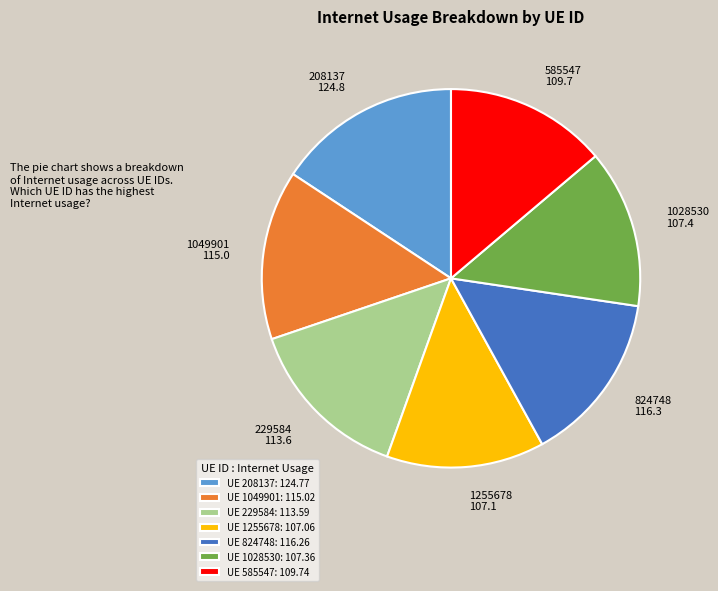

Do 1255678 and 208137 together represent more than half of the pie?

No